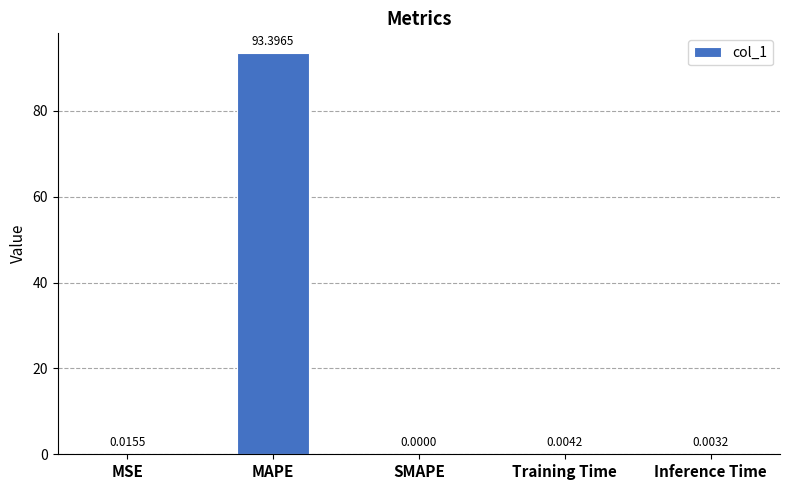

Which category has the highest value across all series?

MAPE